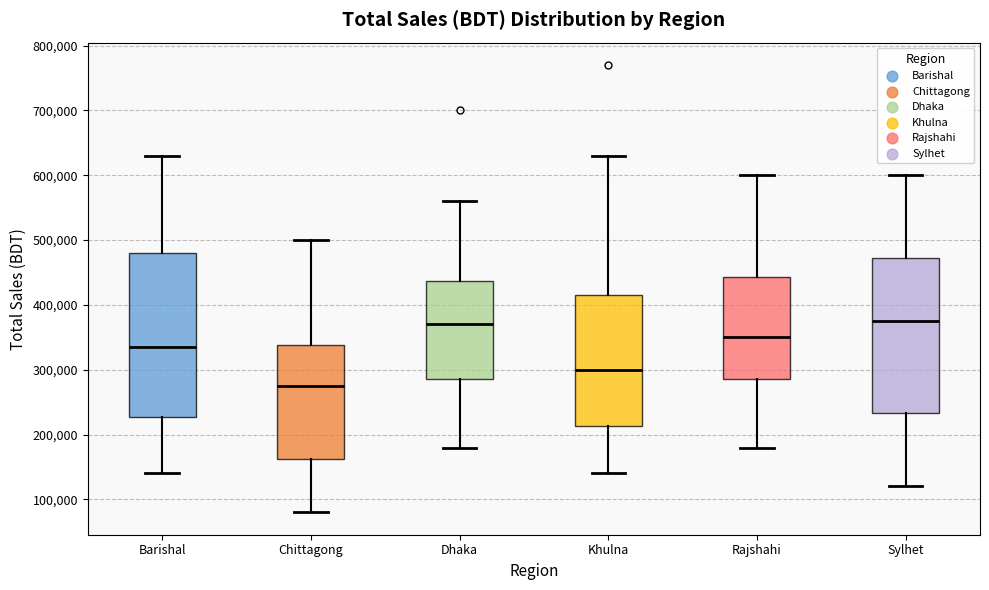

Which box has the lowest median line?

Chittagong